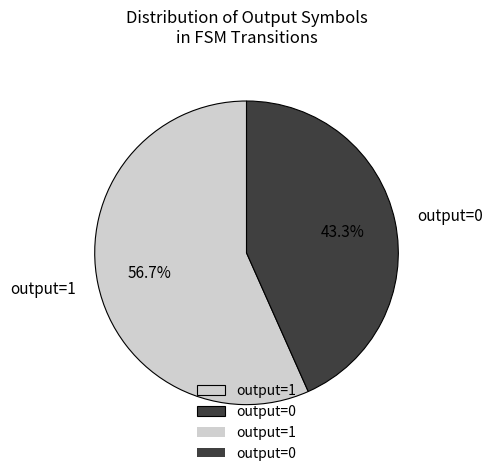

To the nearest percent, what is the difference between the largest and smallest slice percentages?

13%